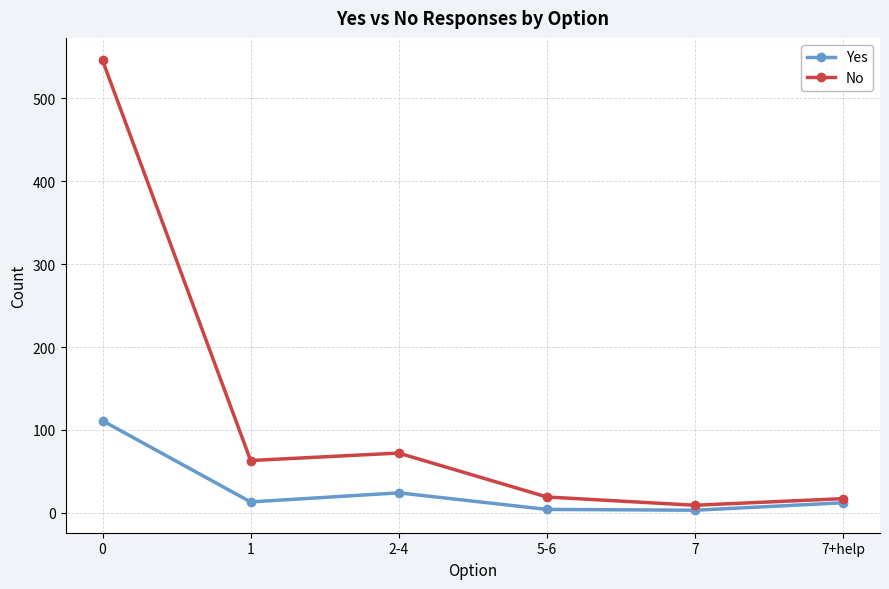

What is the label of the 3rd point from the right?

5-6